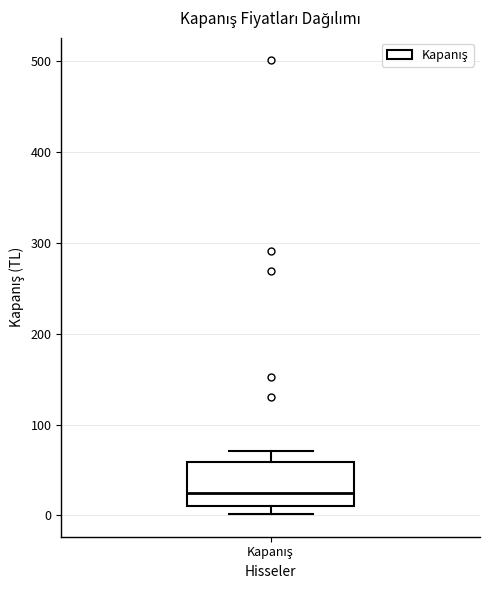

Transcribe this box plot: give where the median line is, the range the box spans, and where the two whiskers end, as read against the y-axis. The values are not printed on the chart, so give them approximately, as read against the axis.

median 20, box 10 to 60, whiskers 0 to 70